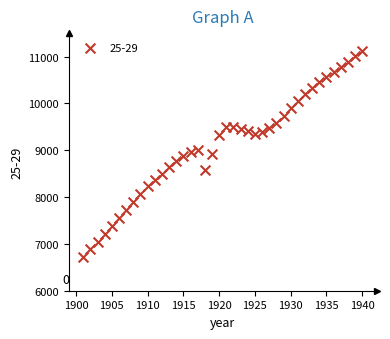

What is the range of X values (max minus min)?

39